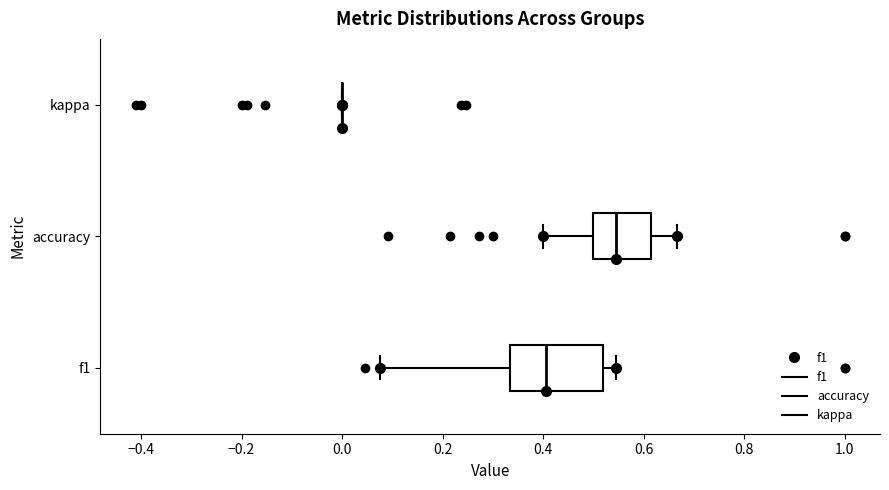

Reading bottom to top, read every box against the x-axis: the position of its median line, the range the box covers, and the ends of its whiskers. The values are not printed on the chart, so give them approximately, as read against the axis.

f1: median 0.40, box 0.34 to 0.52, whiskers 0.08 to 0.54
accuracy: median 0.54, box 0.50 to 0.62, whiskers 0.40 to 0.66
kappa: box collapsed to a line at 0.00, whiskers 0.00 to 0.00